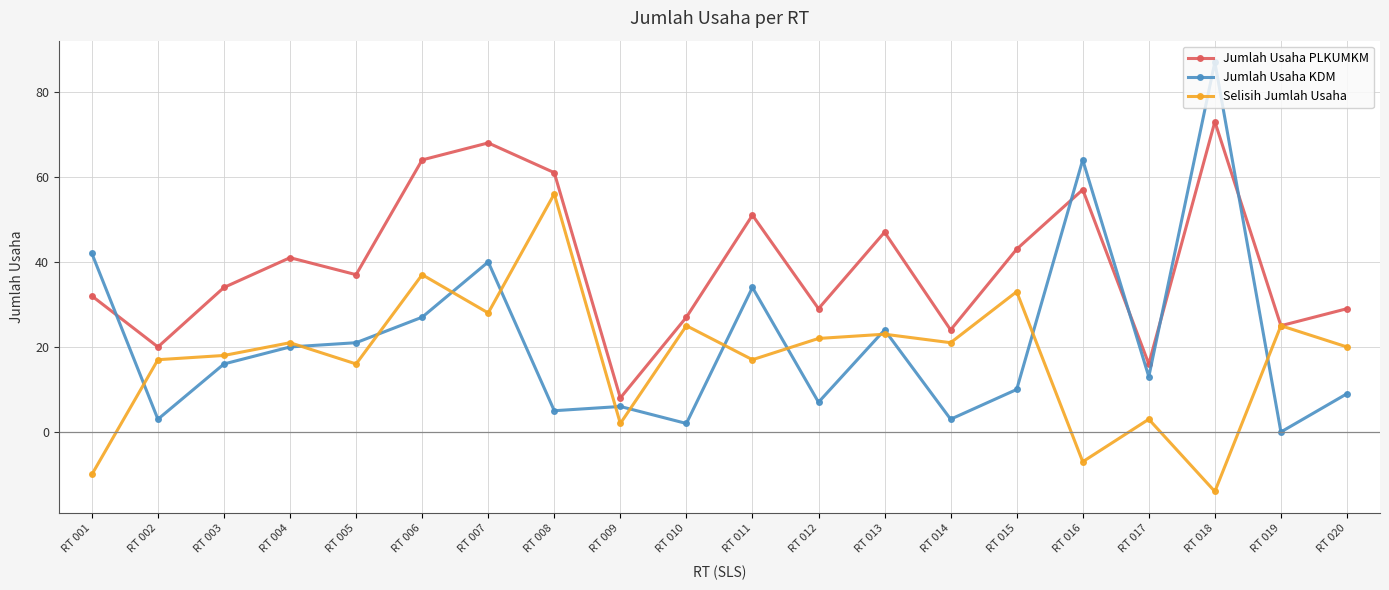

How many lines are shown in the chart?

3